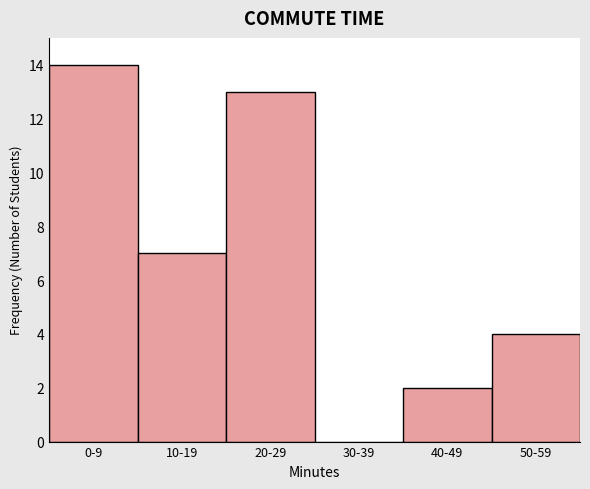

Reading left to right, list all the values displayed in this chart.

0-9=14	10-19=7	20-29=13	30-39=0	40-49=2	50-59=4